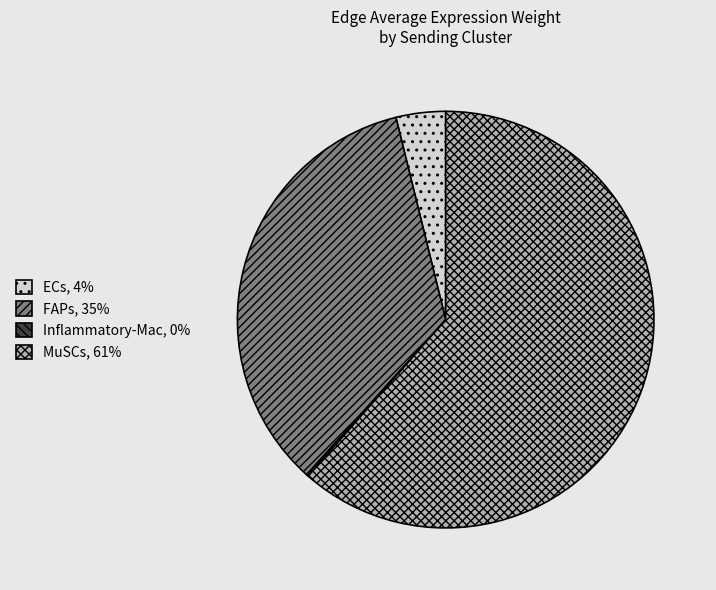

What is the ratio of the value at FAPs, 35% to the value at MuSCs, 61%?

0.6